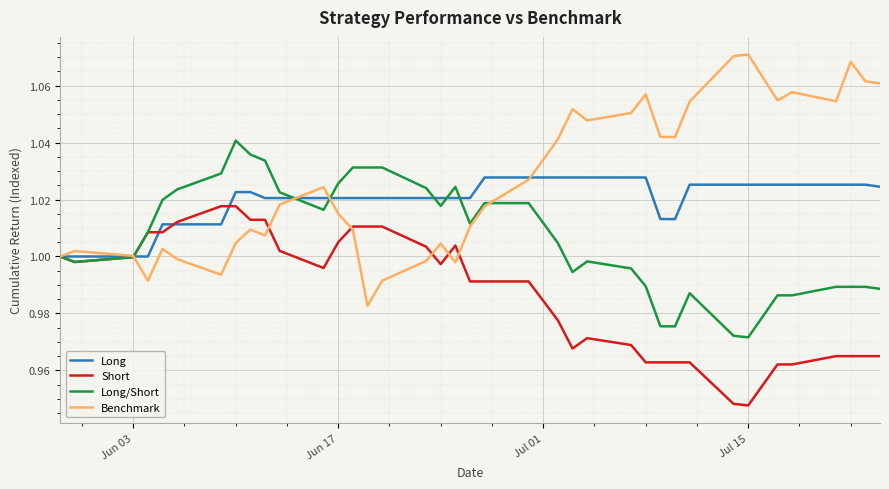

Which series has the largest range (max minus min)?

Benchmark